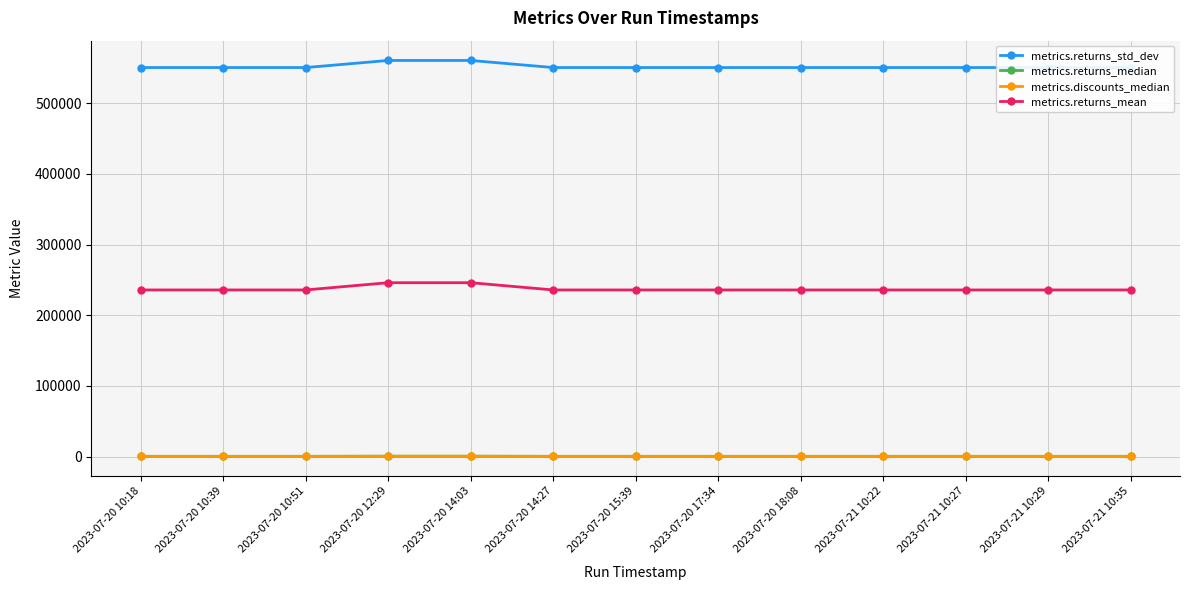

Reading left to right, extract all data points from this chart.

metrics.returns_std_dev: 2023-07-20 10:18=550550.5	2023-07-20 10:39=550550.5	2023-07-20 10:51=550550.5	2023-07-20 12:29=560577.1	2023-07-20 14:03=560577.1	2023-07-20 14:27=550550.5	2023-07-20 15:39=550550.5	2023-07-20 17:34=550550.5	2023-07-20 18:08=550550.5	2023-07-21 10:22=550550.5	2023-07-21 10:27=550550.5	2023-07-21 10:29=550550.5	2023-07-21 10:35=550550.5
metrics.returns_median: 2023-07-20 10:18=281.5	2023-07-20 10:39=281.5	2023-07-20 10:51=281.5	2023-07-20 12:29=440.0	2023-07-20 14:03=440.0	2023-07-20 14:27=281.5	2023-07-20 15:39=281.5	2023-07-20 17:34=281.5	2023-07-20 18:08=281.5	2023-07-21 10:22=281.5	2023-07-21 10:27=281.5	2023-07-21 10:29=281.5	2023-07-21 10:35=281.5
metrics.discounts_median: 2023-07-20 10:18=261.5	2023-07-20 10:39=261.5	2023-07-20 10:51=261.5	2023-07-20 12:29=400.0	2023-07-20 14:03=400.0	2023-07-20 14:27=261.5	2023-07-20 15:39=261.5	2023-07-20 17:34=261.5	2023-07-20 18:08=261.5	2023-07-21 10:22=261.5	2023-07-21 10:27=261.5	2023-07-21 10:29=261.5	2023-07-21 10:35=261.5
metrics.returns_mean: 2023-07-20 10:18=235775.8	2023-07-20 10:39=235775.8	2023-07-20 10:51=235775.8	2023-07-20 12:29=246026.9	2023-07-20 14:03=246026.9	2023-07-20 14:27=235775.8	2023-07-20 15:39=235775.8	2023-07-20 17:34=235775.8	2023-07-20 18:08=235775.8	2023-07-21 10:22=235775.8	2023-07-21 10:27=235775.8	2023-07-21 10:29=235775.8	2023-07-21 10:35=235775.8